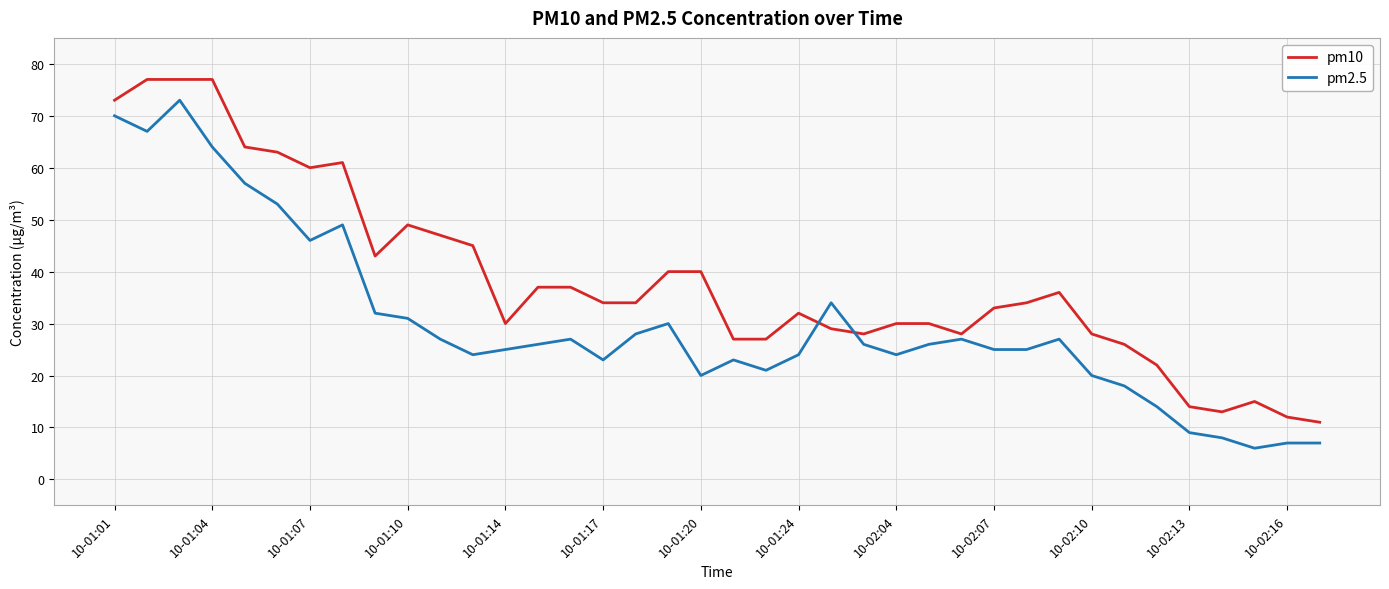

What is the minimum value shown in the chart?

6